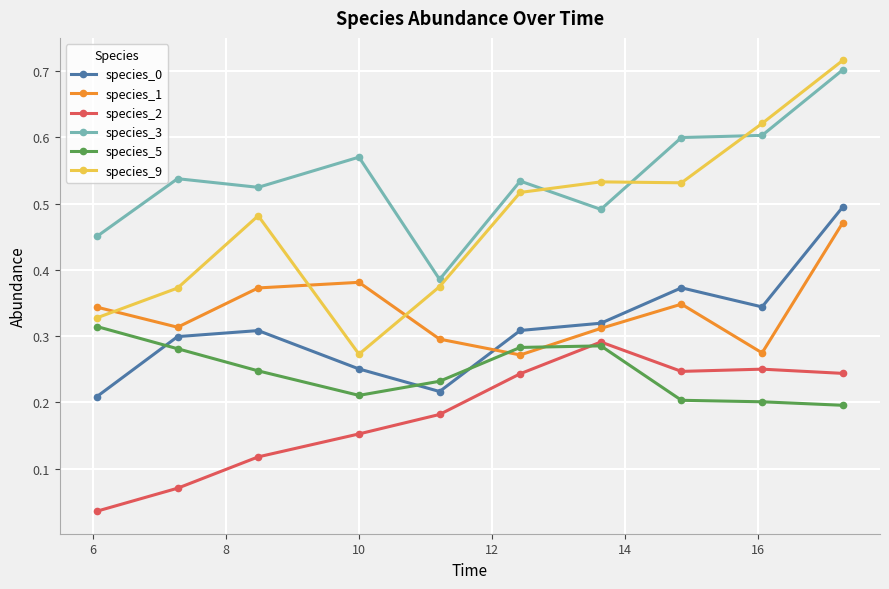

True or false: species_0 and species_5 cross at least once.

True